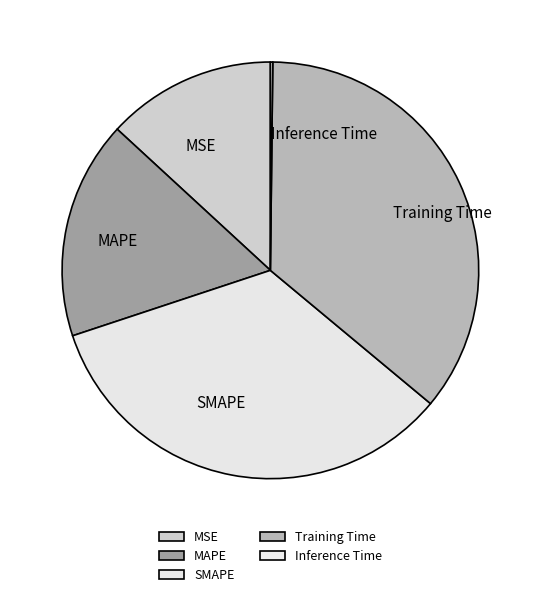

Between SMAPE and MAPE, which is larger?

SMAPE